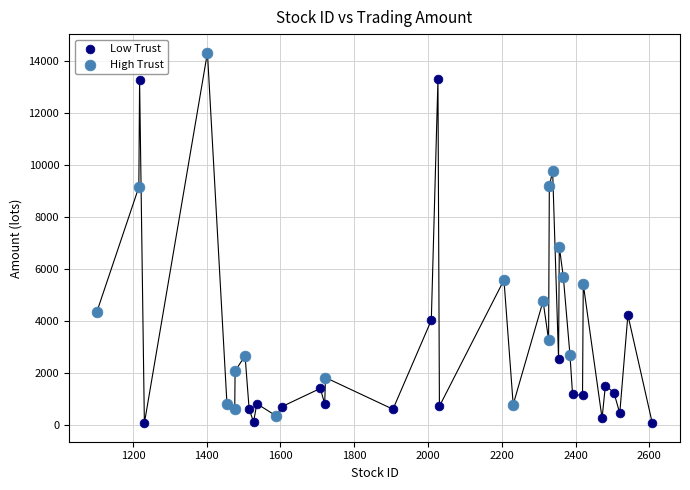

Which series has the largest Y range (max minus min)?

High Trust